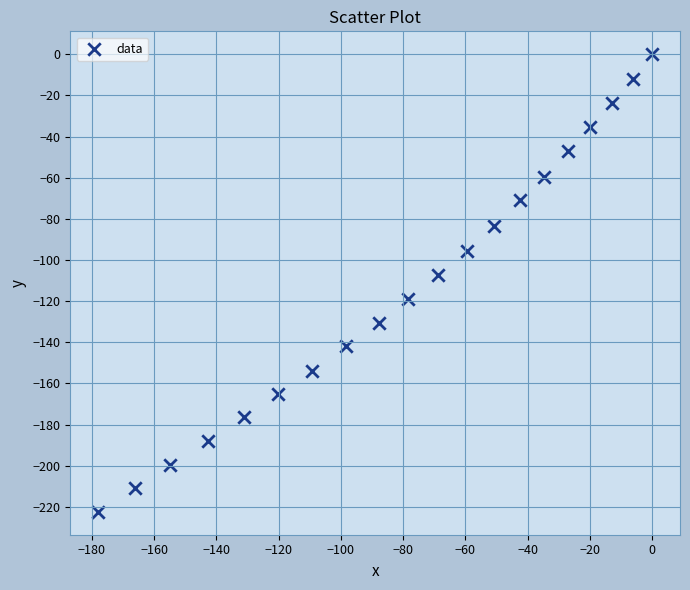

What is the range of Y values (max minus min)?

222.4